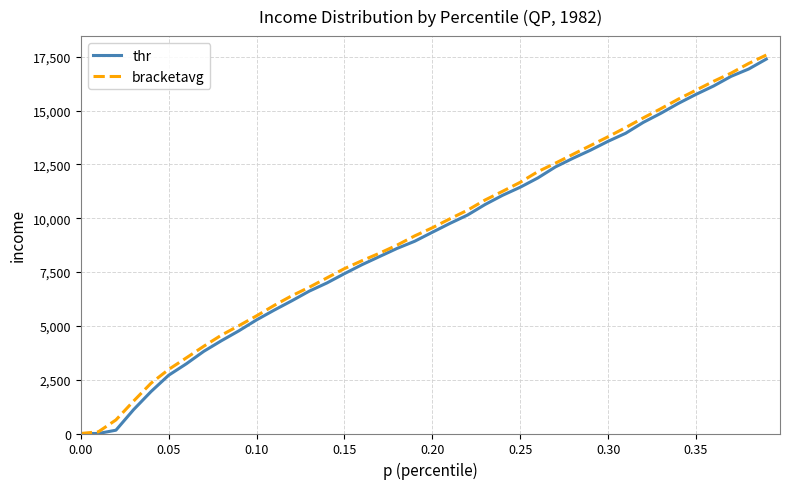

What is the greatest value displayed?

17581.5